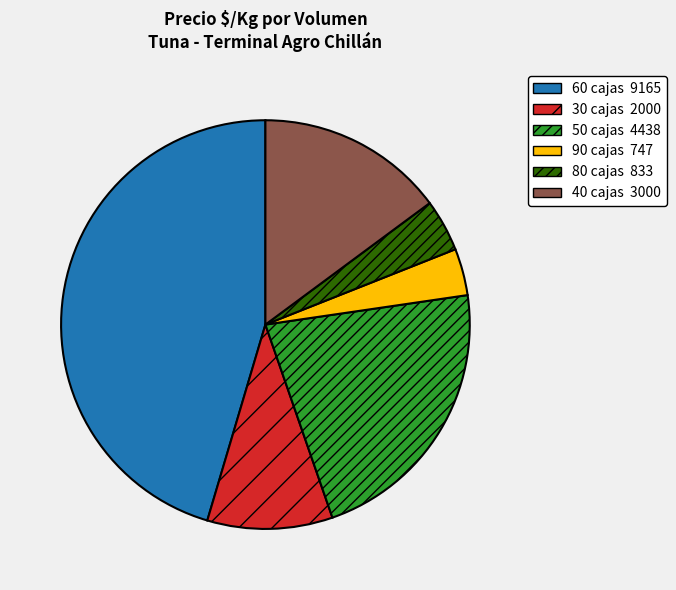

Is there any slice that represents more than half of the pie?

No